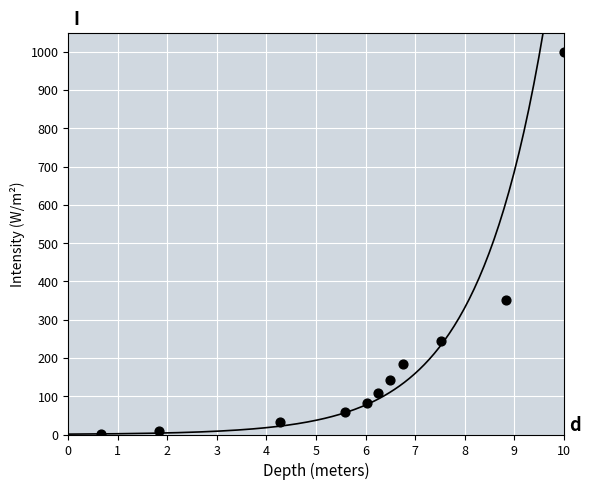

What is the range of Y values (max minus min)?

999.6